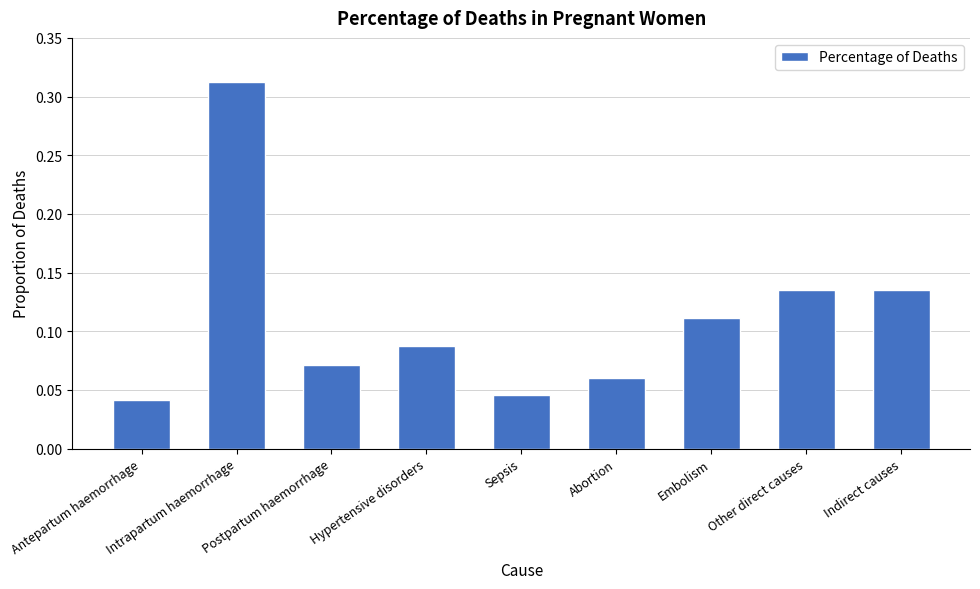

What is the sum of all values?

1.0